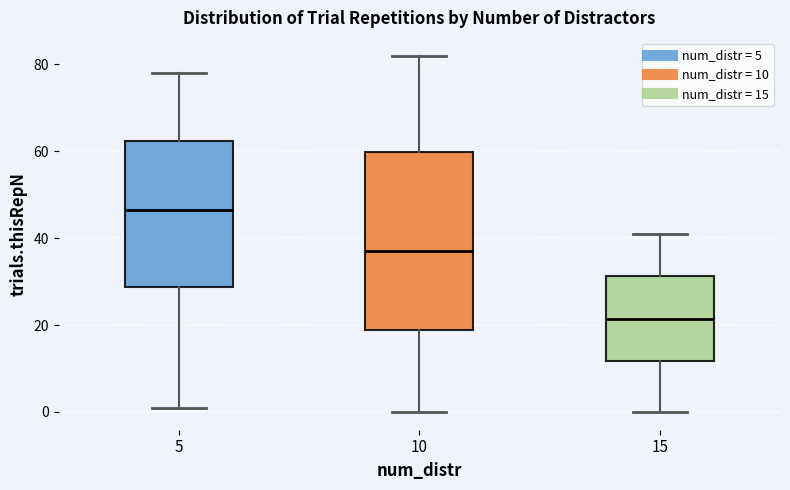

Where is the lower edge of the box at x = 10 on the y-axis? The values are not printed on the chart, so give them approximately, as read against the axis.

18